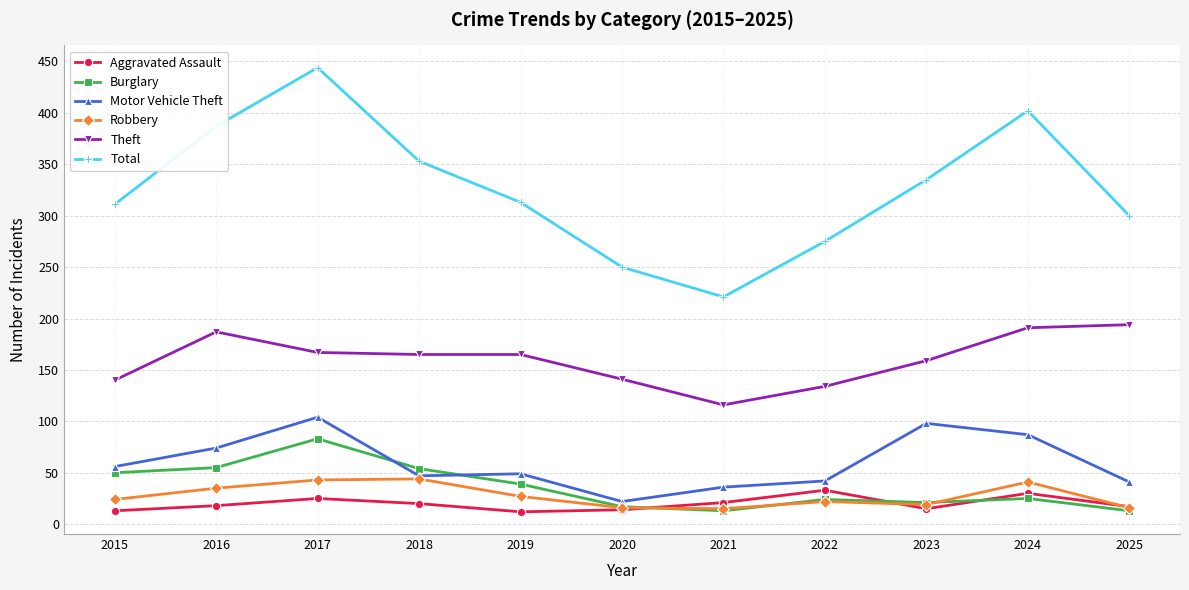

Which series has the largest total across all categories?

Total